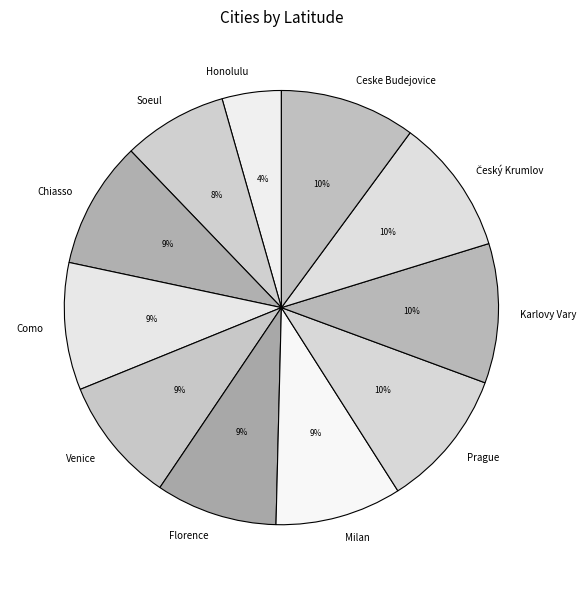

To the nearest percent, what is the difference between the largest and smallest slice percentages?

6%